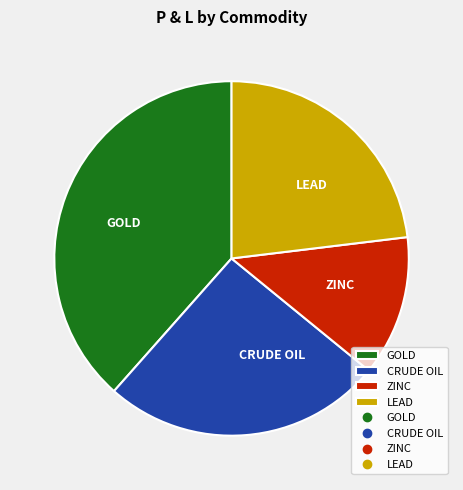

Rank the categories by value from lowest to highest.

ZINC, LEAD, CRUDE OIL, GOLD